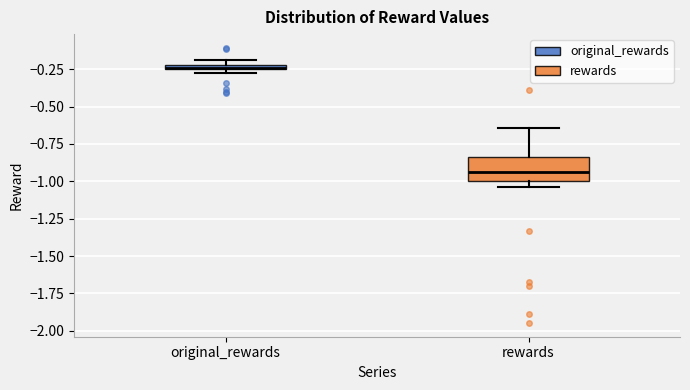

Where is the lower edge of the box for original_rewards on the y-axis? The values are not printed on the chart, so give them approximately, as read against the axis.

-0.25